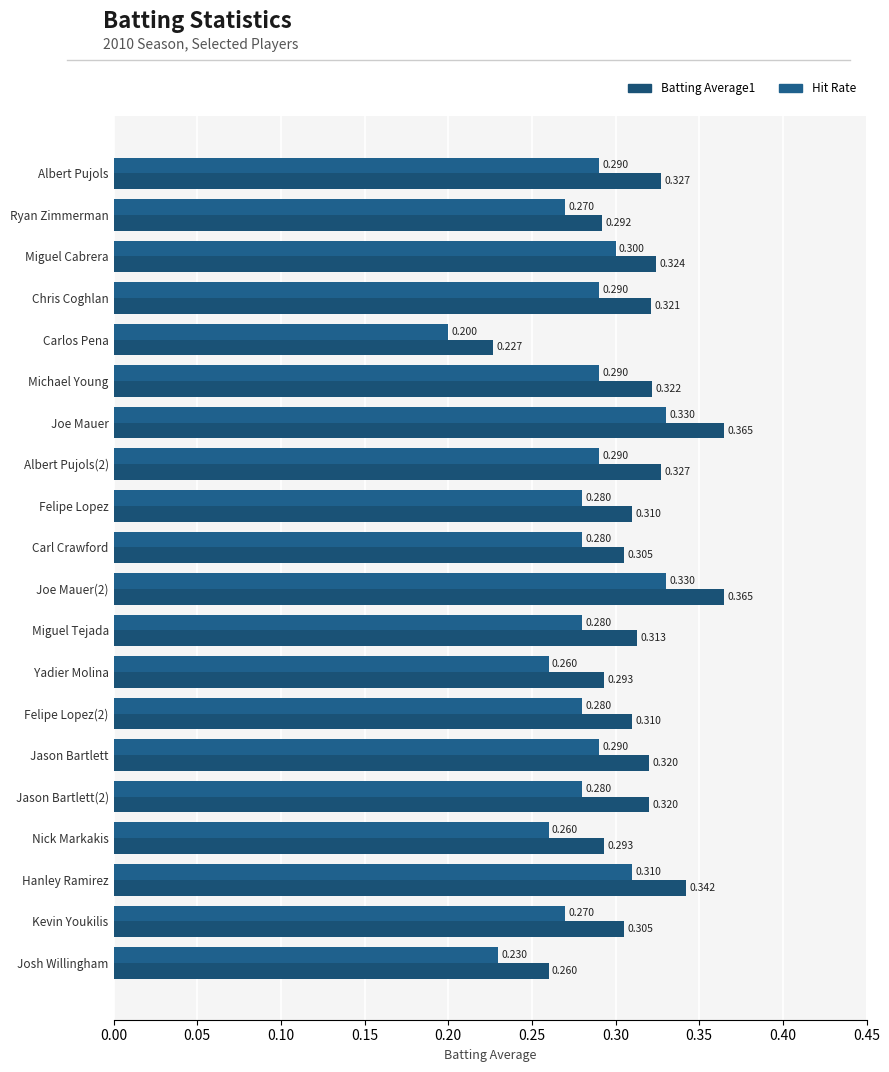

How many categories are shown in the chart?

20